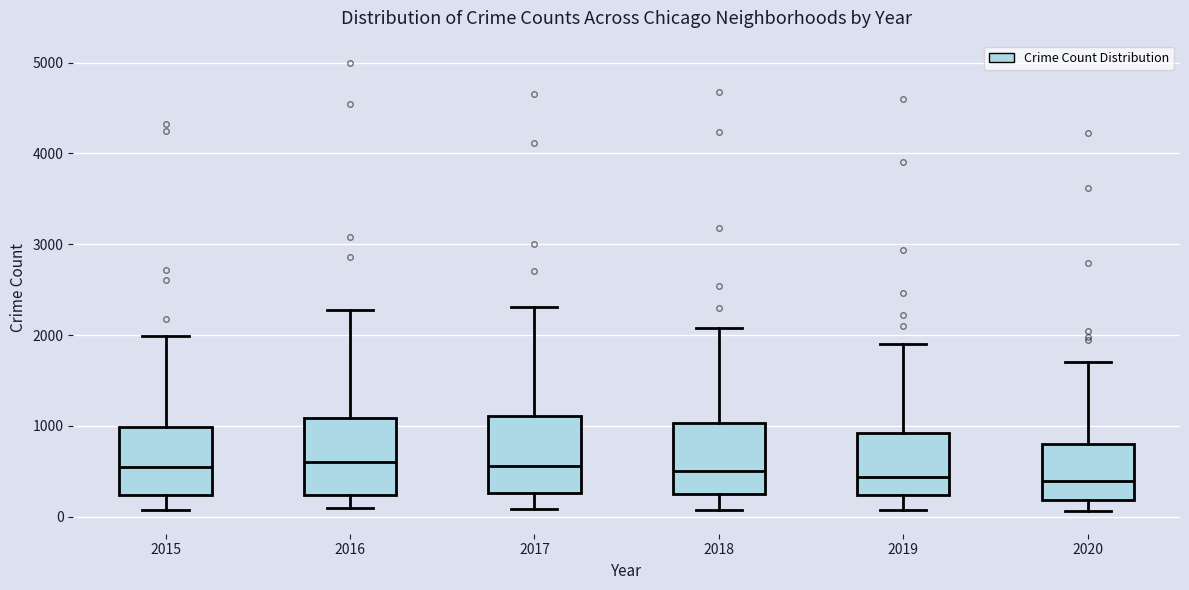

Reading left to right, read every box against the y-axis: the position of its median line, the range the box covers, and the ends of its whiskers. The values are not printed on the chart, so give them approximately, as read against the axis.

2015: median 500, box 200 to 1000, whiskers 100 to 2000
2016: median 600, box 200 to 1100, whiskers 100 to 2300
2017: median 600, box 300 to 1100, whiskers 100 to 2300
2018: median 500, box 200 to 1000, whiskers 100 to 2100
2019: median 400, box 200 to 900, whiskers 100 to 1900
2020: median 400, box 200 to 800, whiskers 100 to 1700